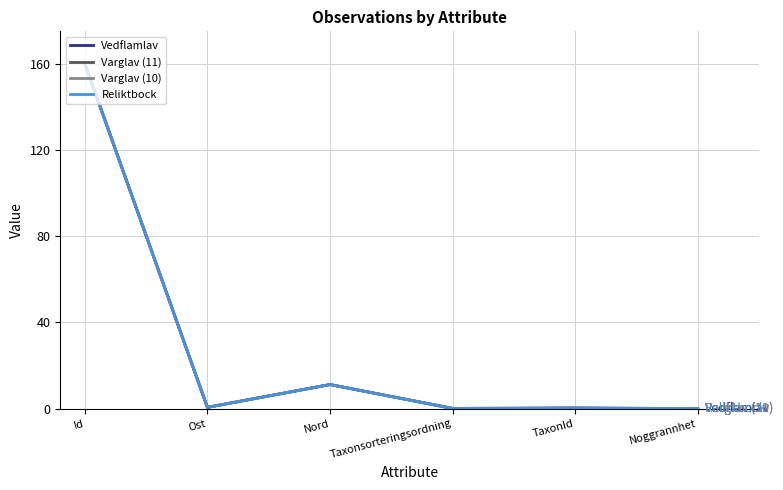

True or false: Varglav (10) has a value of 0.0 at TaxonId.

True